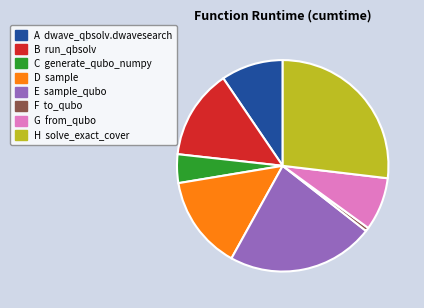

Does any single category account for the majority?

No